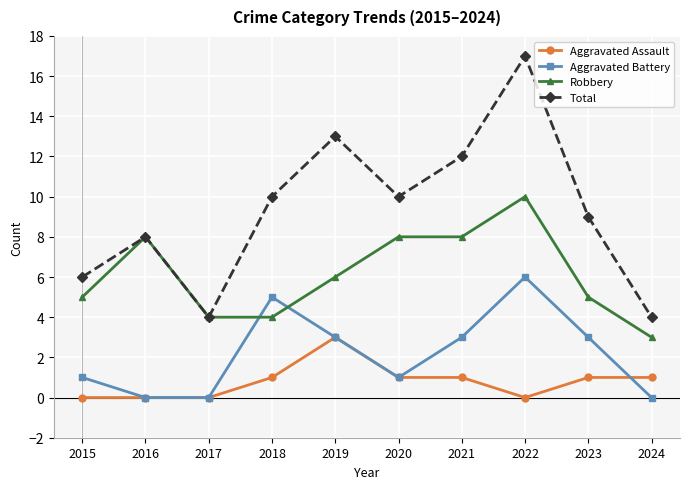

After their last crossing, which series has the higher values: Aggravated Battery or Robbery?

Robbery